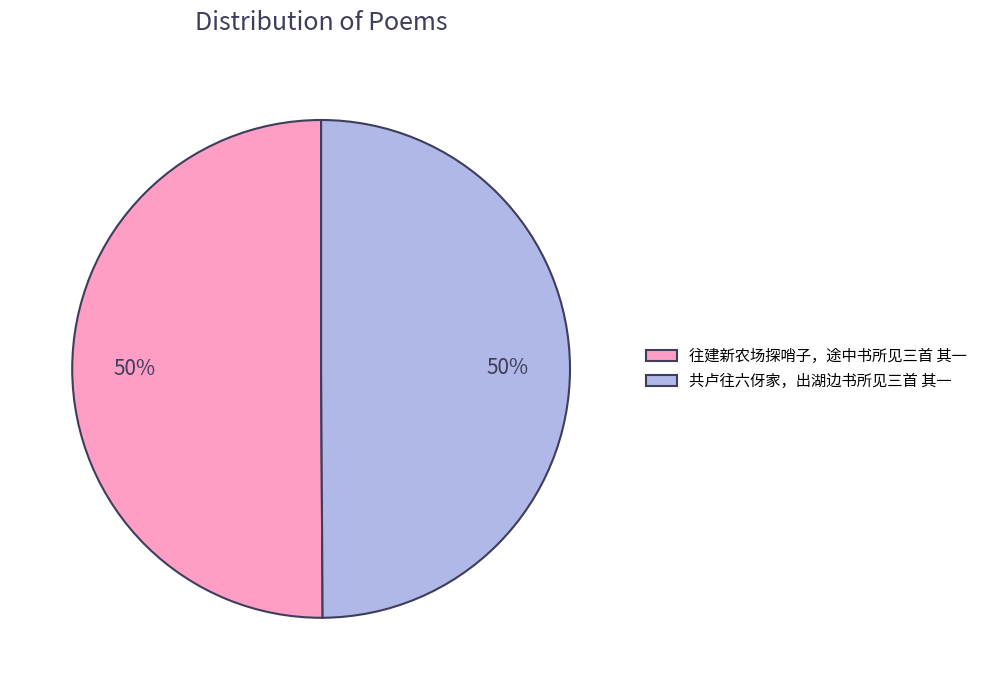

What percentage is the 共卢往六伢家，出湖边书所见三首 其一 slice, to the nearest percent?

50%